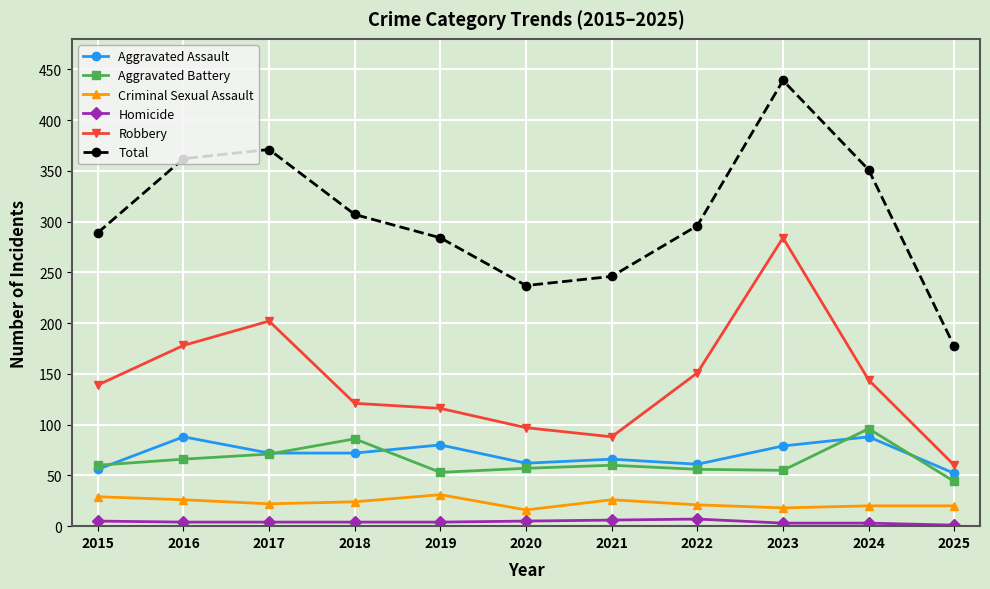

Is it true that Homicide equals 7 at 2022?

True